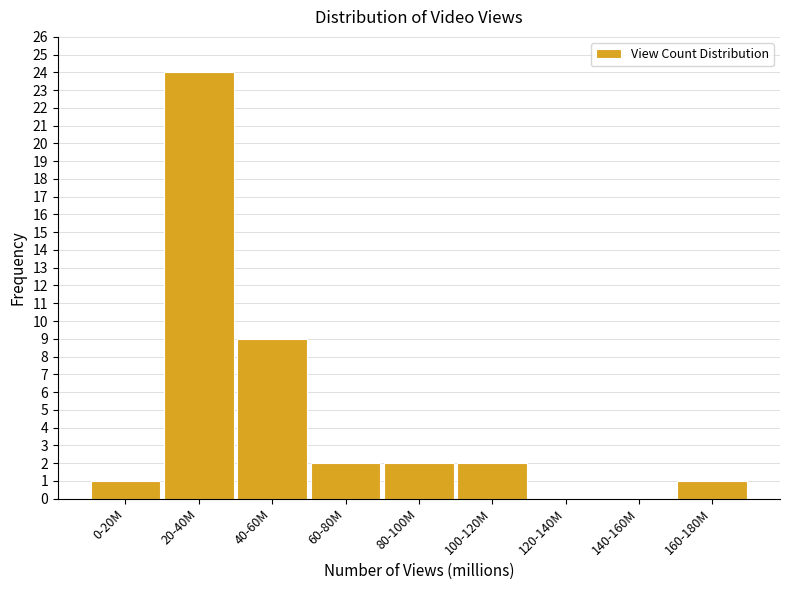

Reading left to right, extract all data points from this chart.

0-20M=1	20-40M=24	40-60M=9	60-80M=2	80-100M=2	100-120M=2	120-140M=0	140-160M=0	160-180M=1